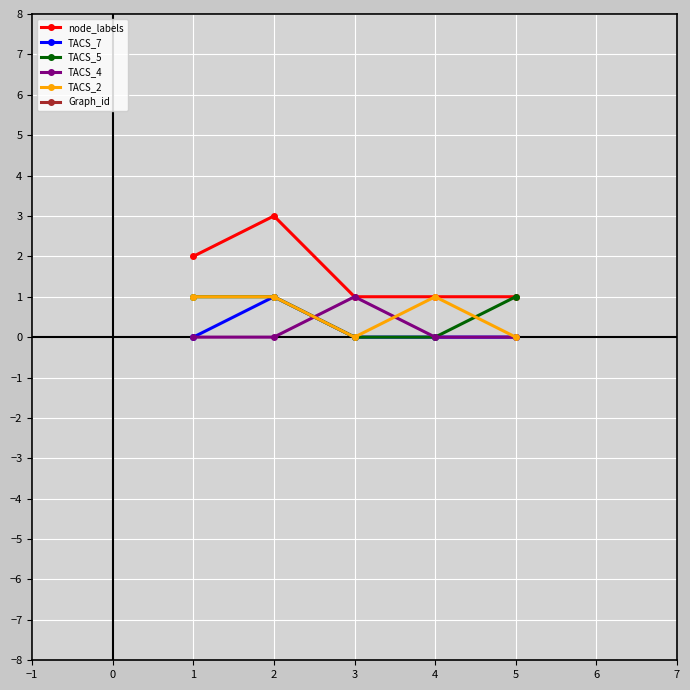

What is the difference between the maximum and minimum values in the TACS_2 series?

1